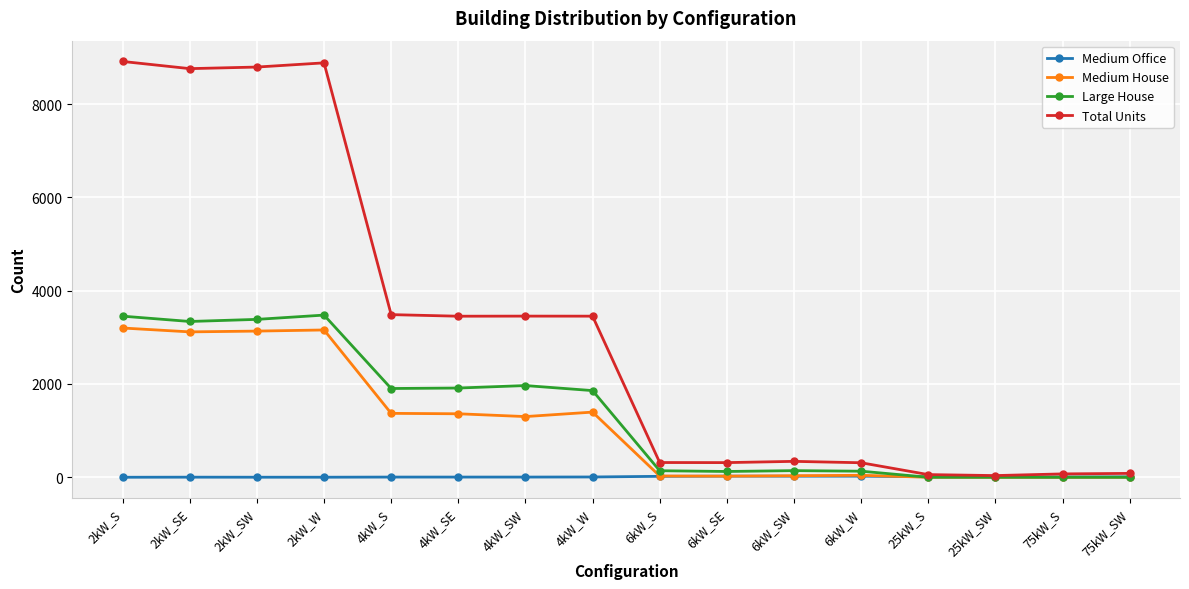

How many series are shown in this chart?

4